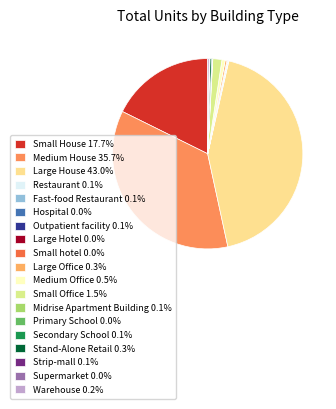

Which category has the smallest portion of the pie?

Large Hotel